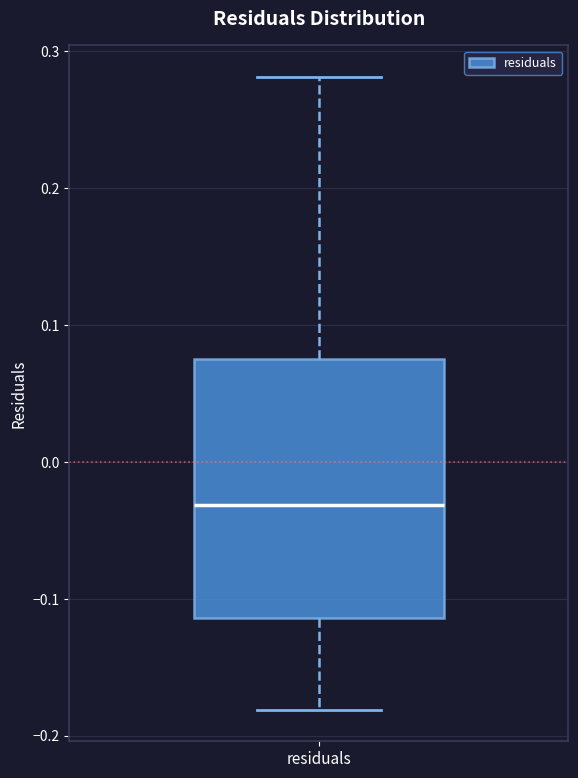

Where does the upper whisker of the box for residuals end on the y-axis? The values are not printed on the chart, so give them approximately, as read against the axis.

0.28